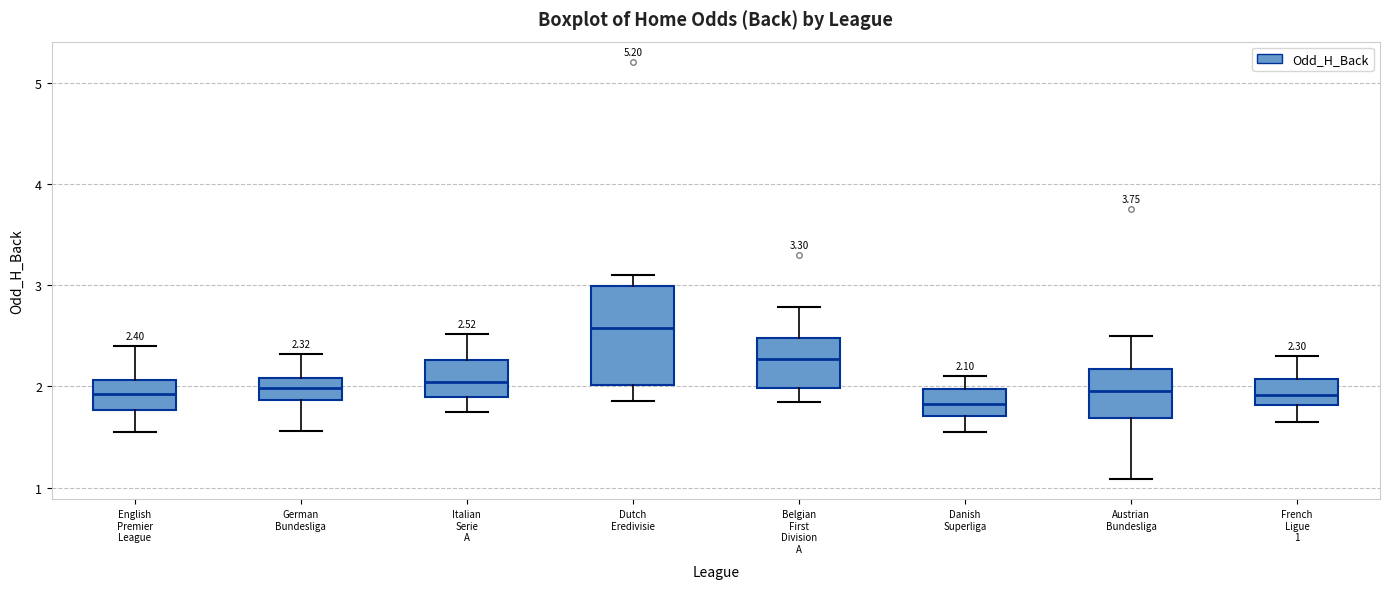

Comparing the boxes themselves (not the whiskers), which one is the tallest?

Dutch Eredivisie